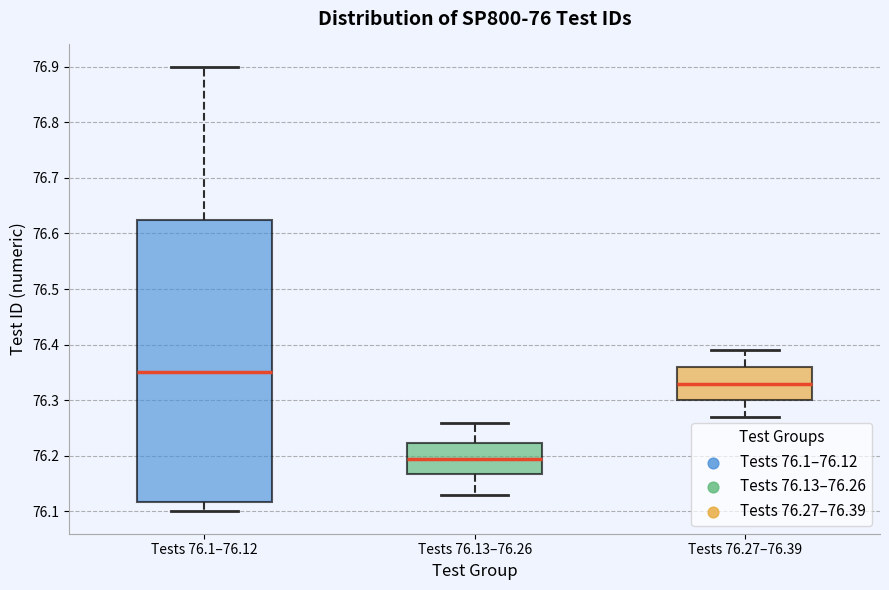

Reading left to right, transcribe this box plot: for each box, give where its median line is, the range the box spans, and where its two whiskers end, as read against the y-axis. The values are not printed on the chart, so give them approximately, as read against the axis.

Tests 76.1–76.12: median 76.35, box 76.12 to 76.63, whiskers 76.10 to 76.90
Tests 76.13–76.26: median 76.20, box 76.17 to 76.22, whiskers 76.13 to 76.26
Tests 76.27–76.39: median 76.33, box 76.30 to 76.36, whiskers 76.27 to 76.39